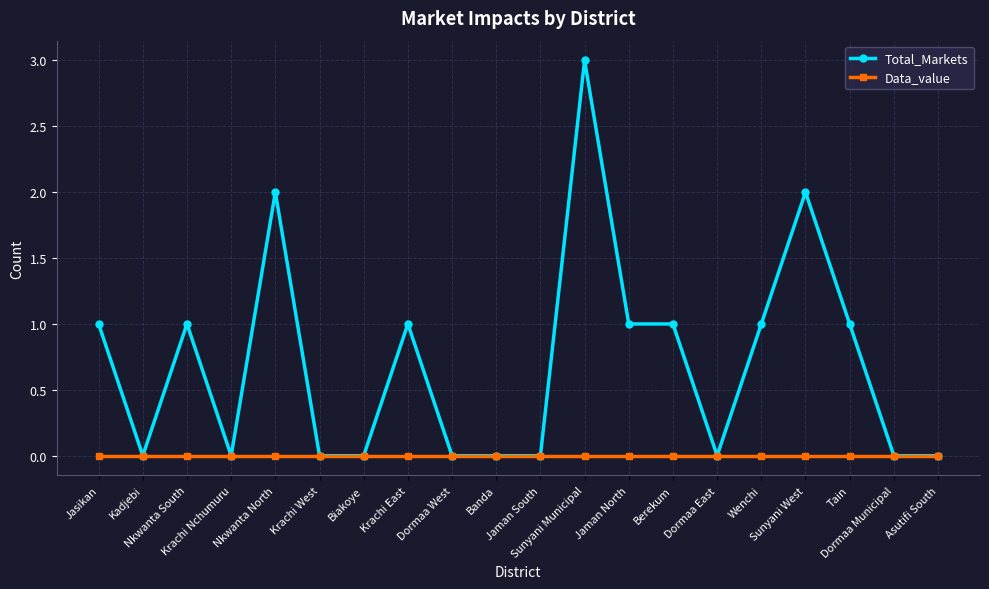

What is the difference between the highest and lowest values at Berekum?

1